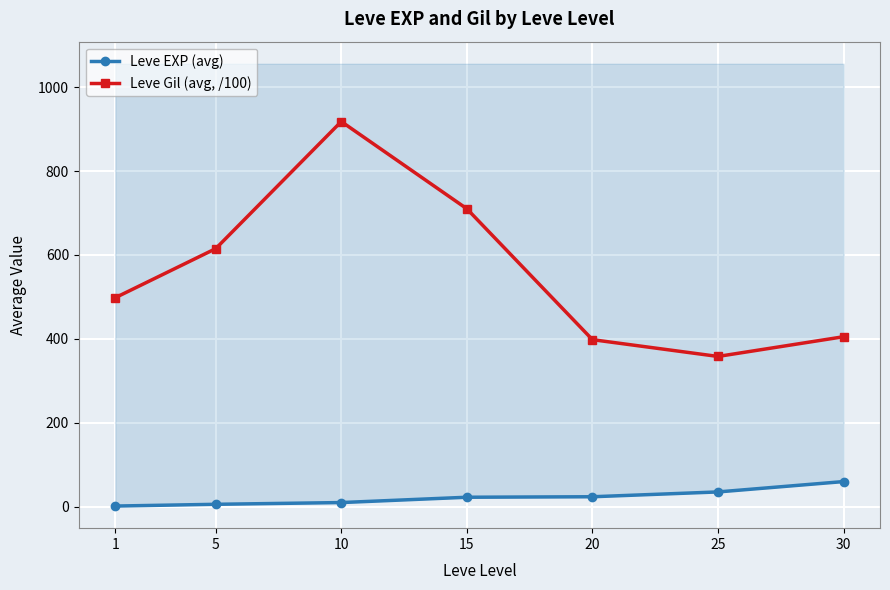

At how many categories does at least one series exceed 55?

7